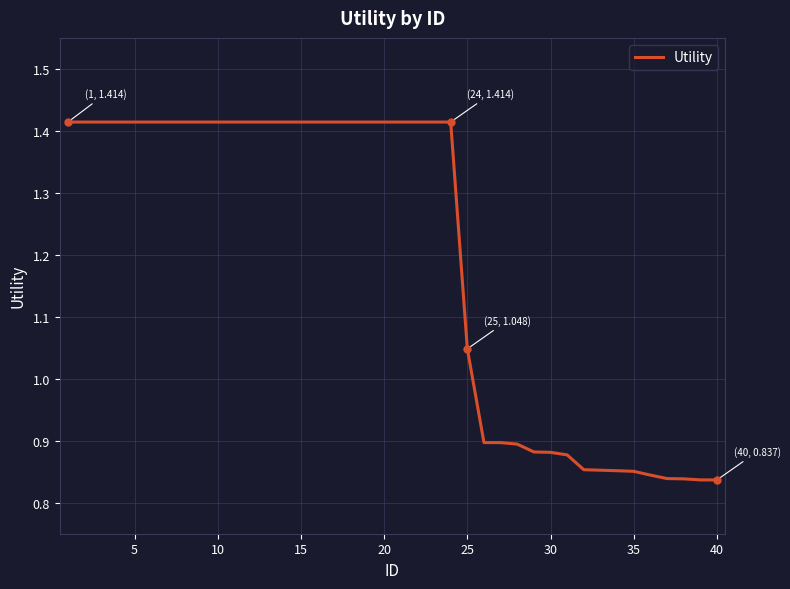

What is the difference between the maximum and minimum values?

0.6